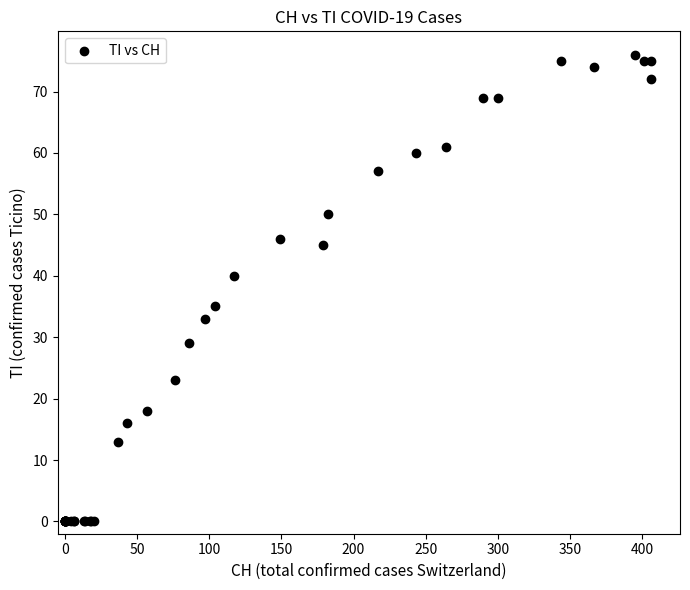

What Y value in the scatter plot is closest to 38?

40